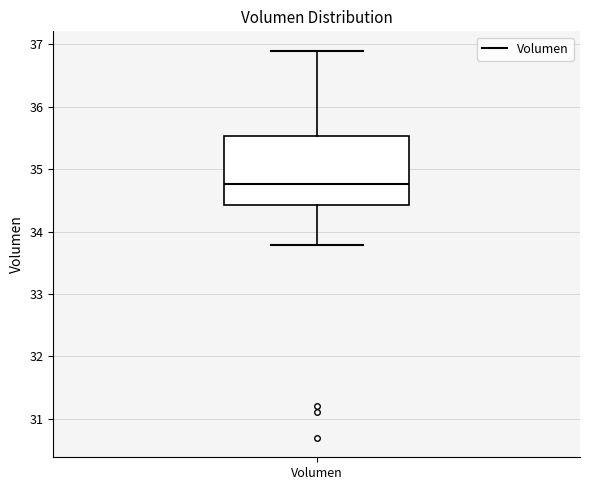

Transcribe this box plot: give where the median line is, the range the box spans, and where the two whiskers end, as read against the y-axis. The values are not printed on the chart, so give them approximately, as read against the axis.

median 34.8, box 34.4 to 35.5, whiskers 33.8 to 36.9